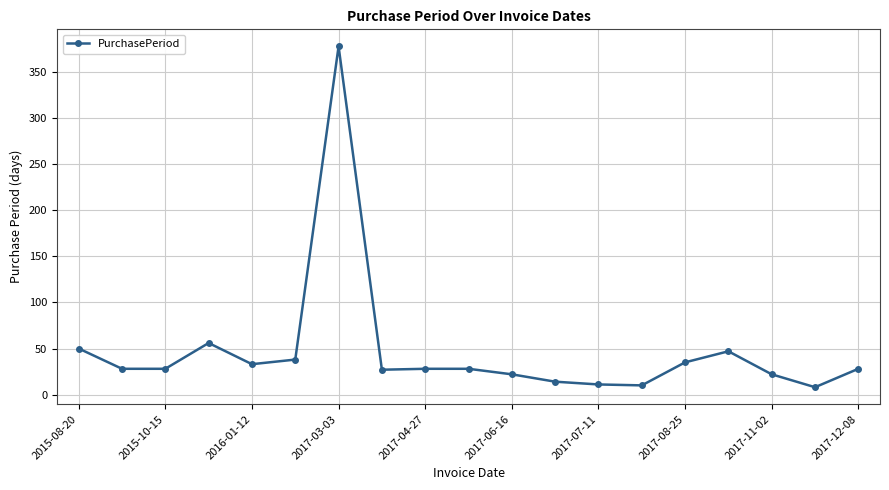

True or false: there are more than 0 points higher than both neighbors.

True